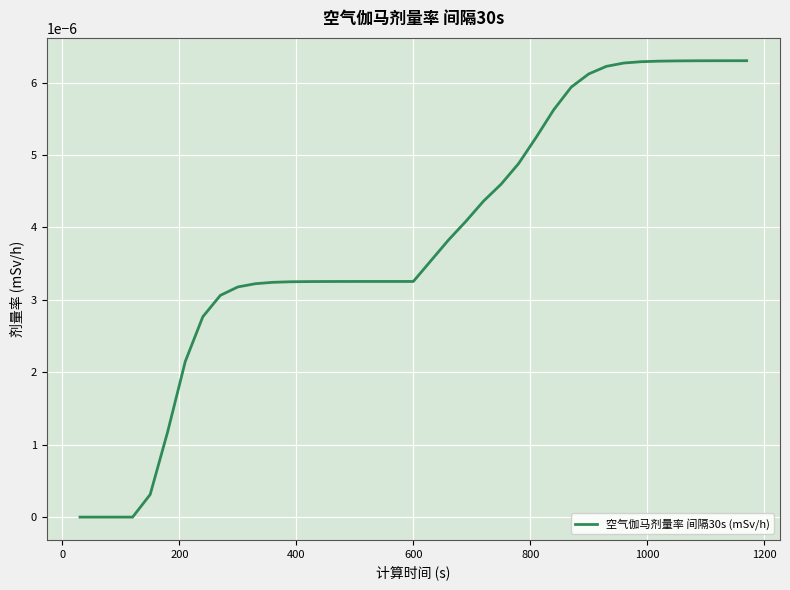

Is this an area chart (filled region under the line)?

No